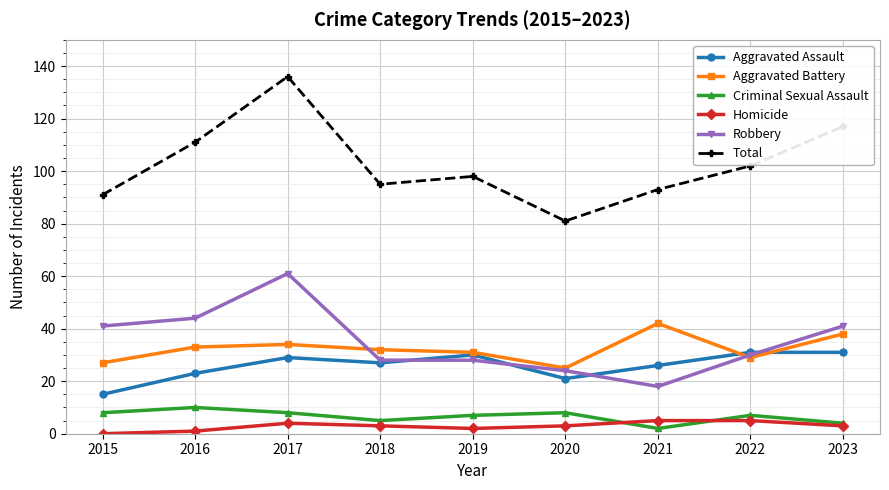

How many lines are shown in the chart?

6